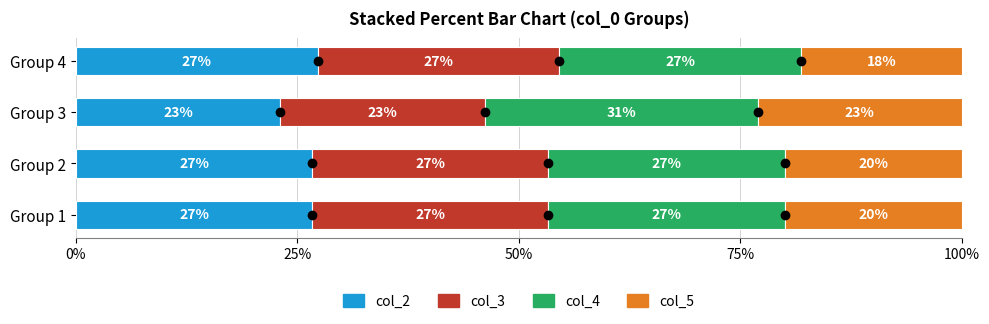

What are all the series names shown in the legend?

col_2, col_3, col_4, col_5